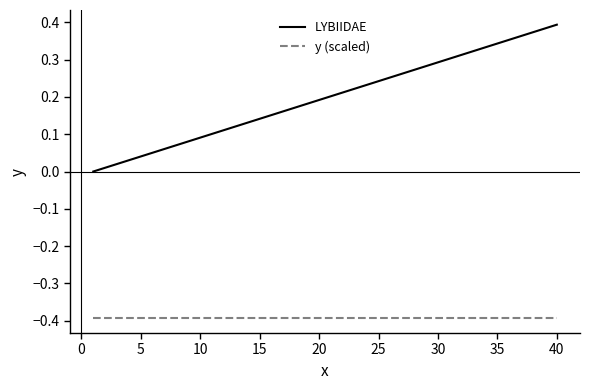

Which series has the largest total across all categories?

LYBIIDAE